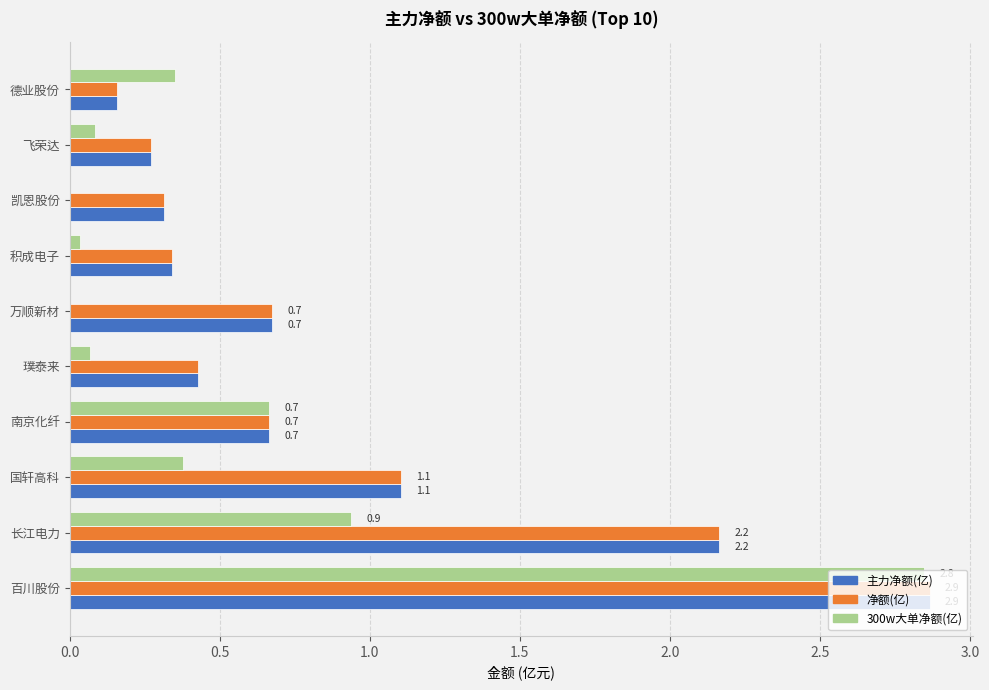

The value of 净额(亿) at 国轩高科 is 1.1. True or false?

True